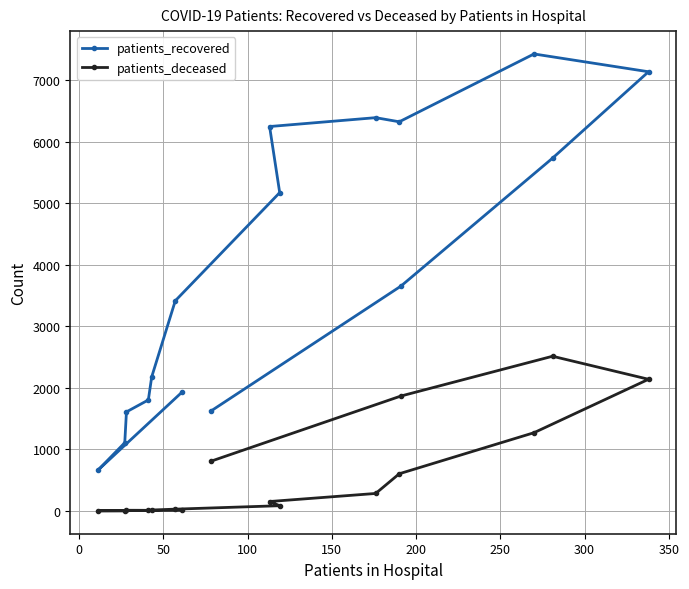

What is the difference between the maximum and minimum values in the patients_deceased series?

2512